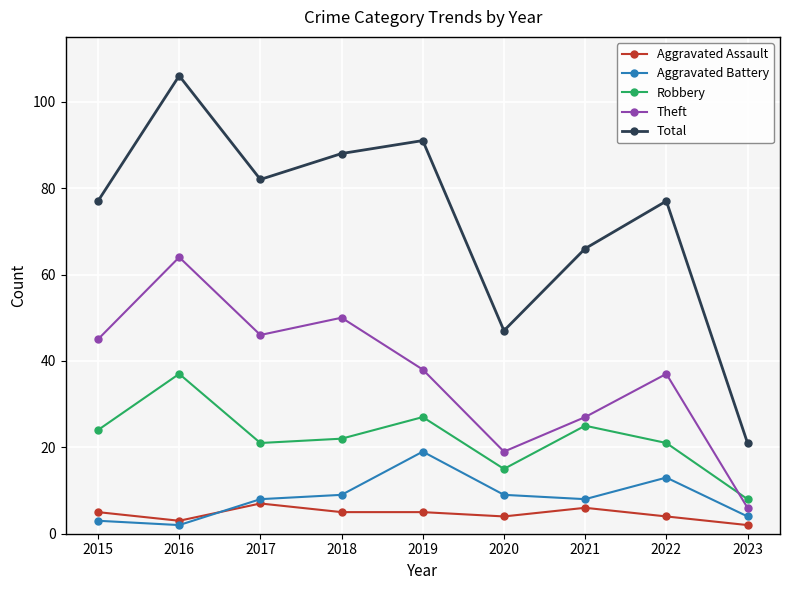

True or false: Aggravated Battery has more than 1 points higher than both neighbors.

True